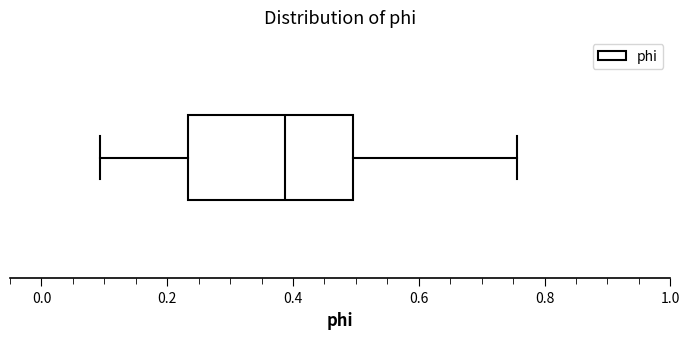

Read this box plot against the x-axis: the position of the median line, the range covered by the box, and the ends of both whiskers. The values are not printed on the chart, so give them approximately, as read against the axis.

median 0.38, box 0.24 to 0.50, whiskers 0.10 to 0.76